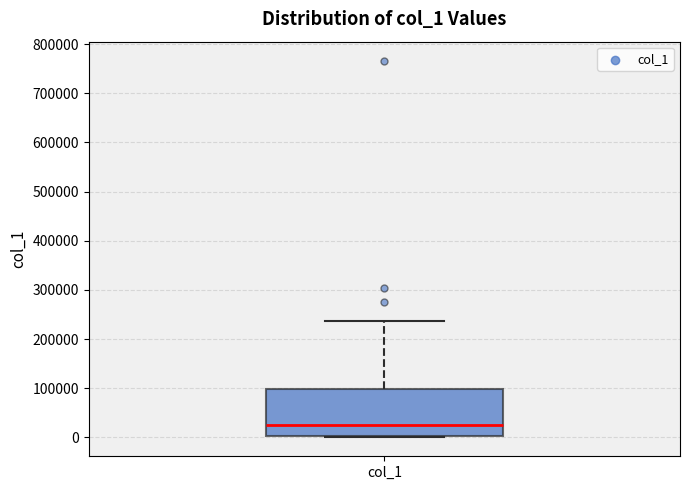

Read this box plot against the y-axis: the position of the median line, the range covered by the box, and the ends of both whiskers. The values are not printed on the chart, so give them approximately, as read against the axis.

median 20000, box 0 to 100000, whiskers 0 to 240000